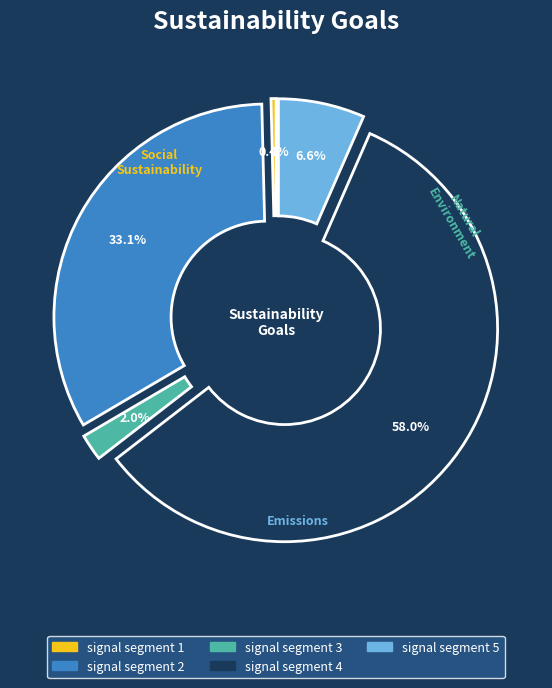

To the nearest percent, what is the combined percentage of signal segment 2 and signal segment 1?

33%